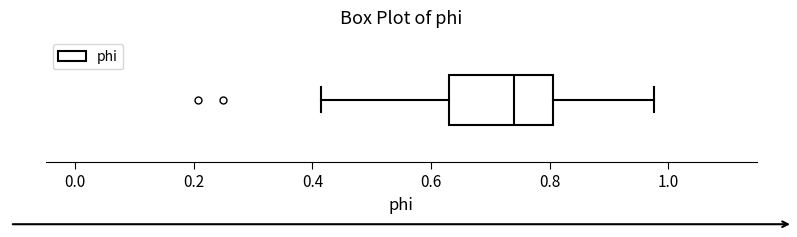

Transcribe this box plot: give where the median line is, the range the box spans, and where the two whiskers end, as read against the x-axis. The values are not printed on the chart, so give them approximately, as read against the axis.

median 0.74, box 0.62 to 0.80, whiskers 0.42 to 0.98